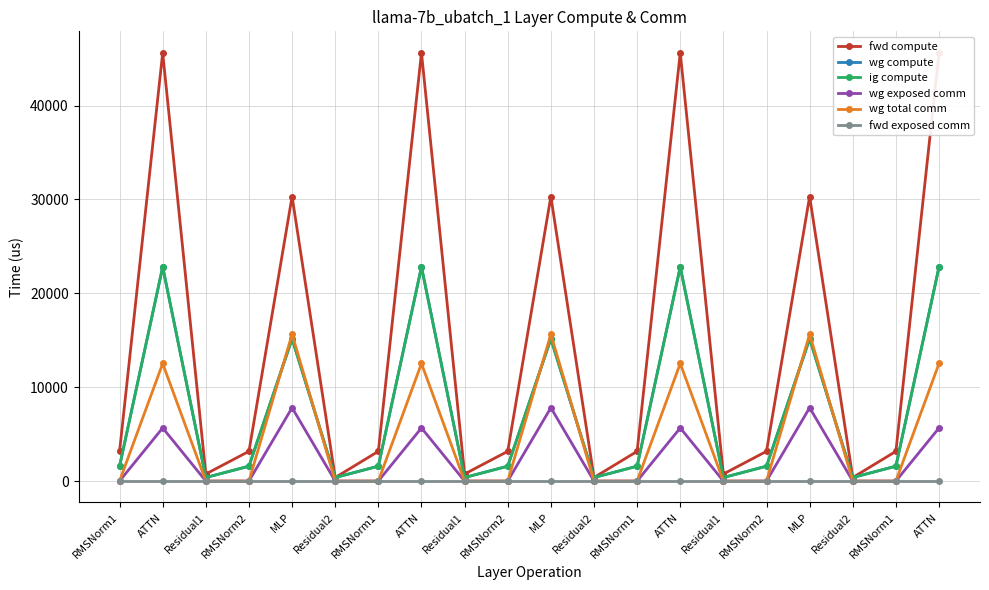

Does the chart display data point markers on the line(s)?

Yes